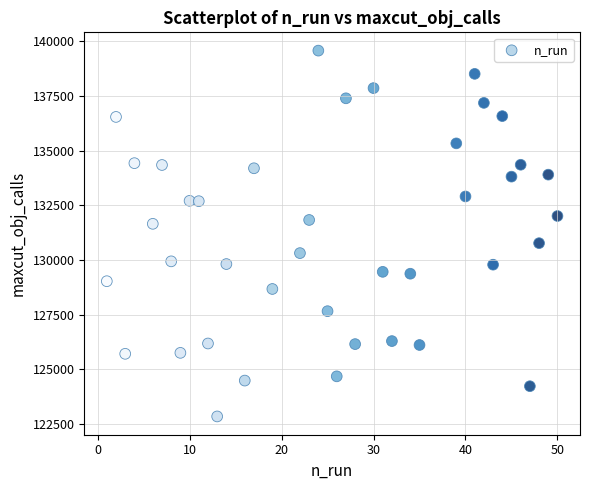

What is the range of X values (max minus min)?

49